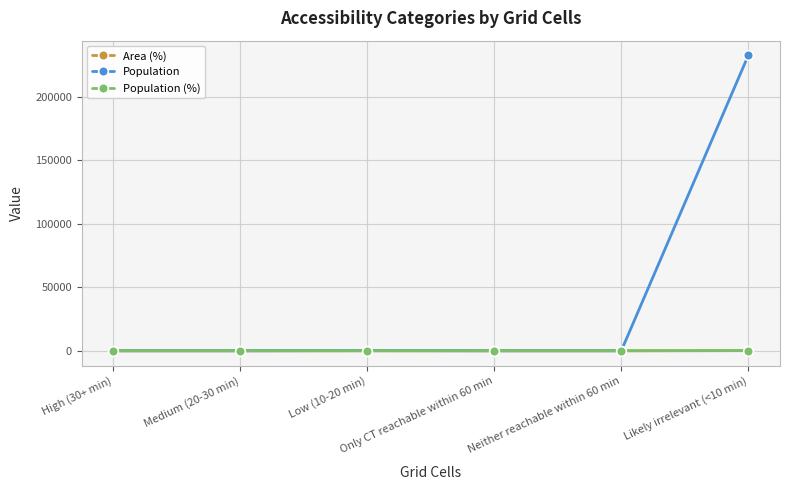

Which series has the largest total across all categories?

Population